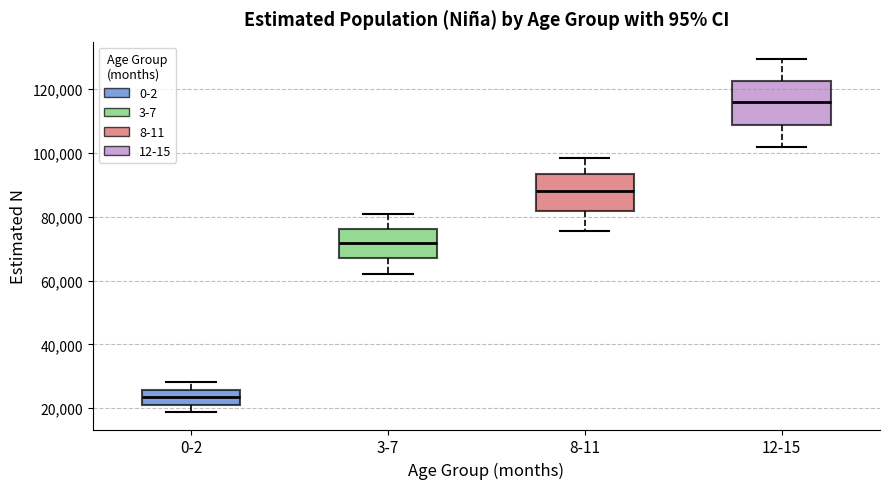

Which box's median line is the highest?

12-15